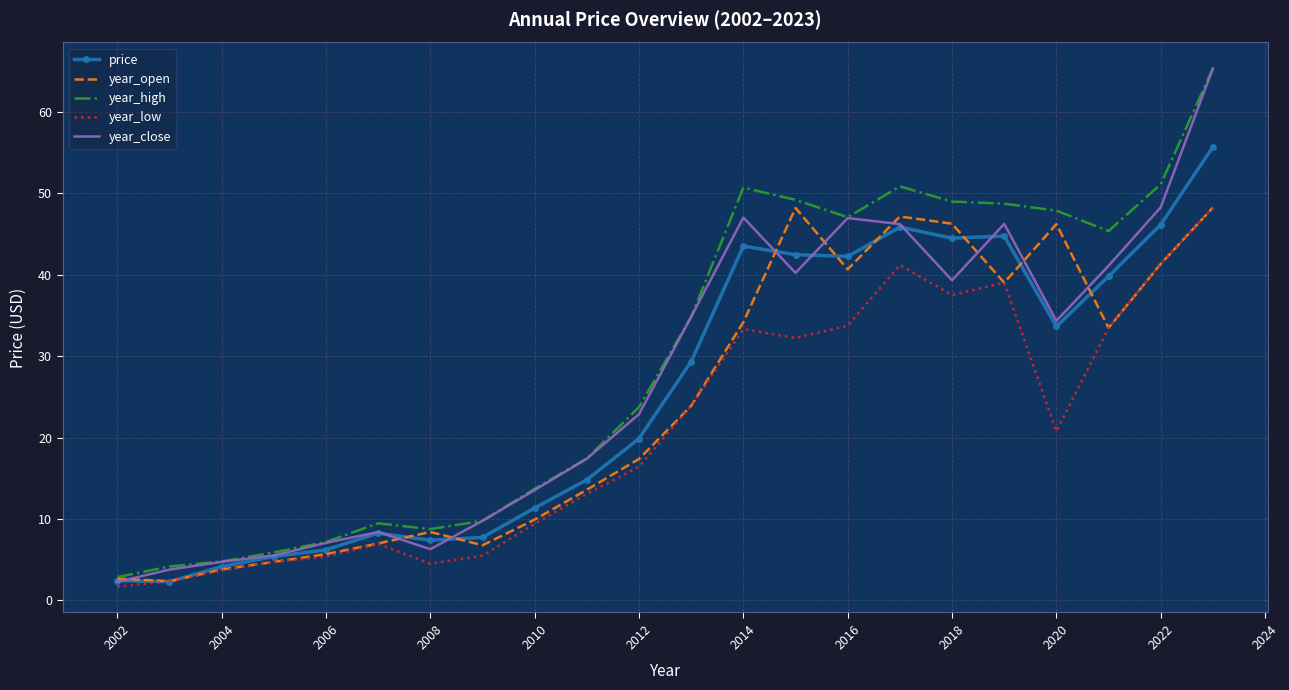

What is the difference between the maximum and second lowest values in the year_close series?

61.6